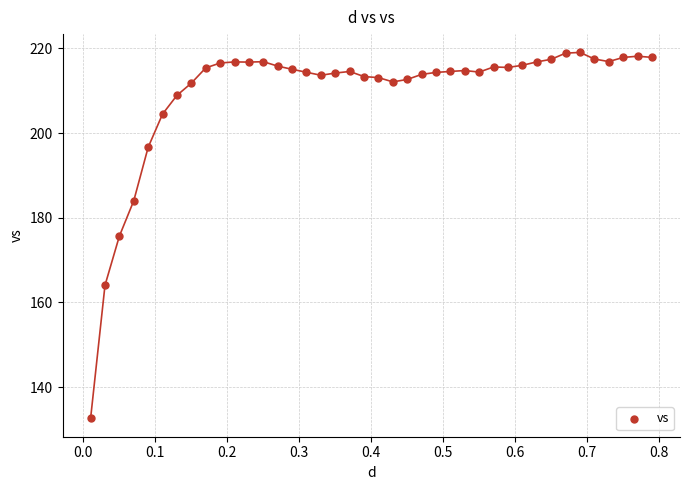

What is the range of X values (max minus min)?

0.8